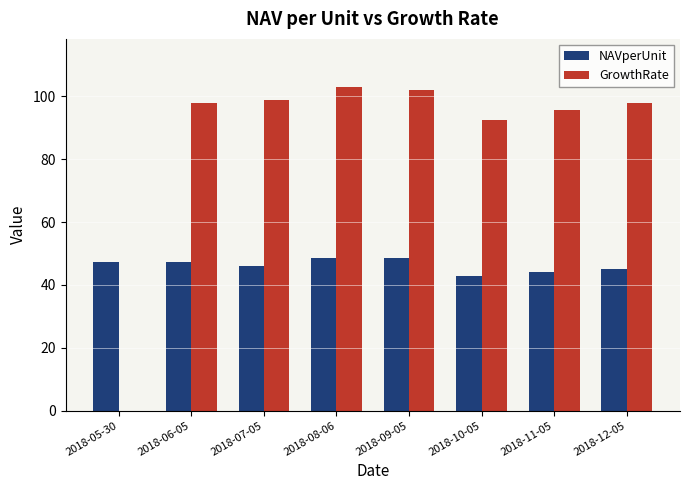

What is the total value across all series at 2018-12-05?

143.1